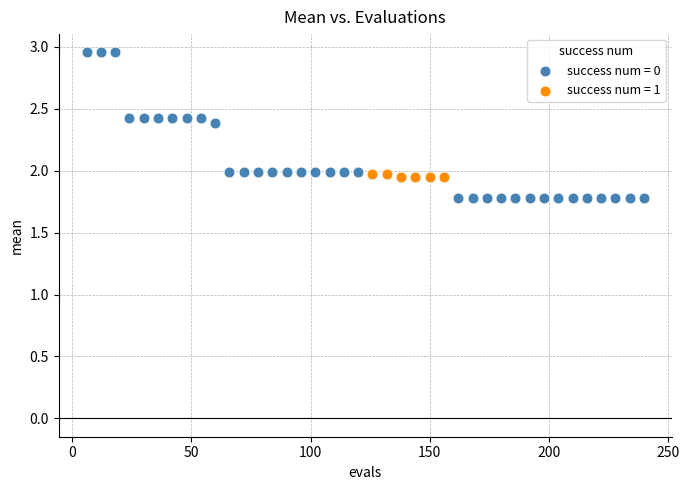

Which series contains the highest Y value?

success num = 0